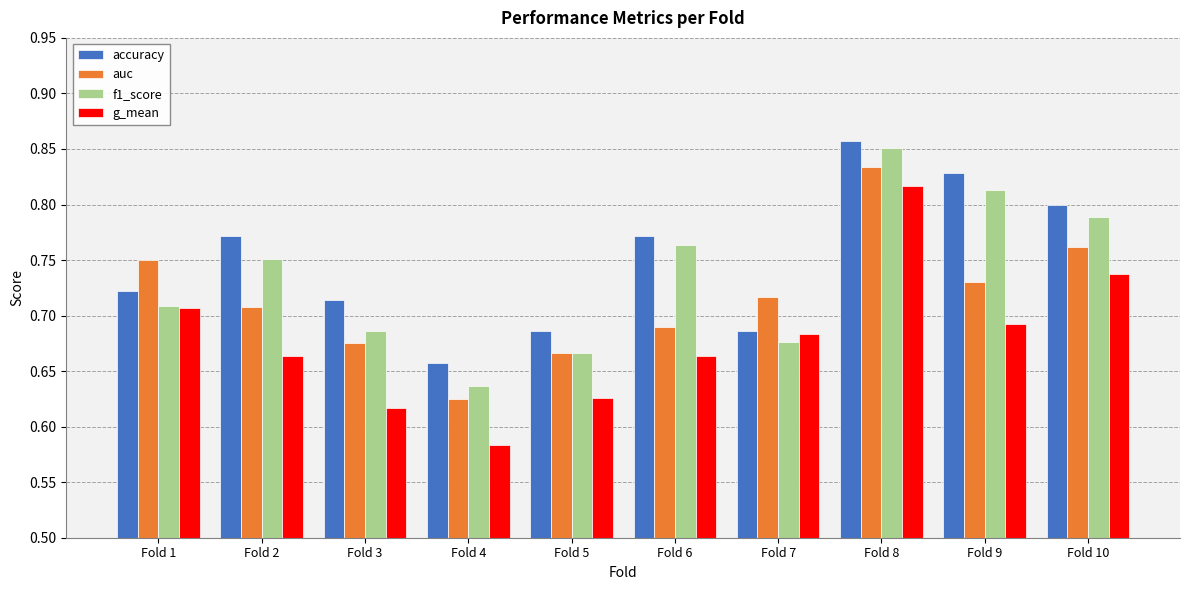

Is it true that g_mean equals 0.2 at Fold 2?

False